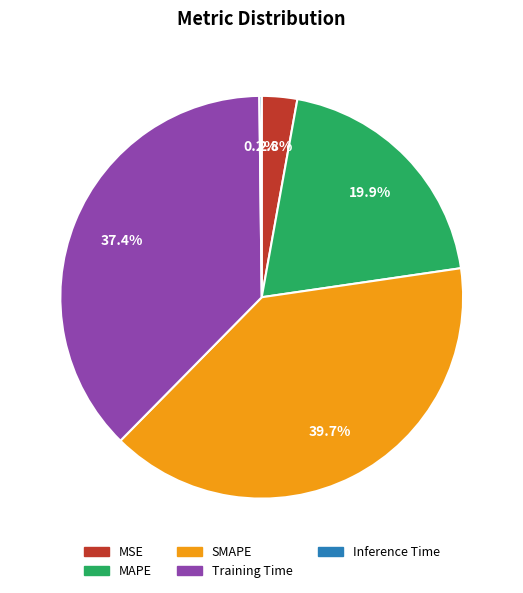

Which slice is the largest?

SMAPE